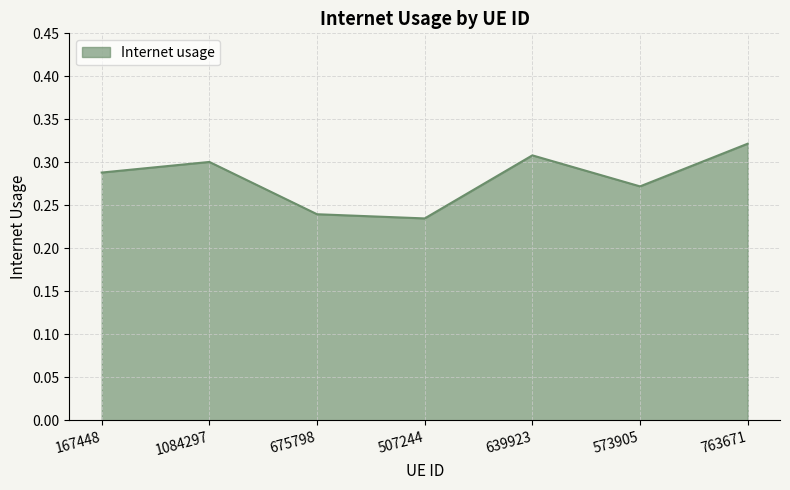

What position from the right is 1084297?

6